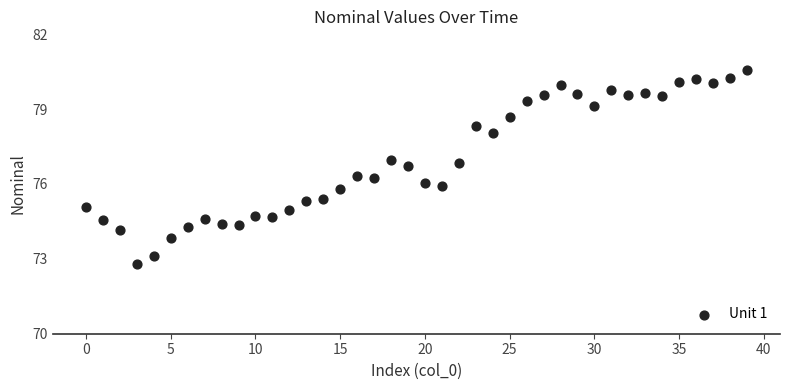

What is the range of Y values (max minus min)?

7.8